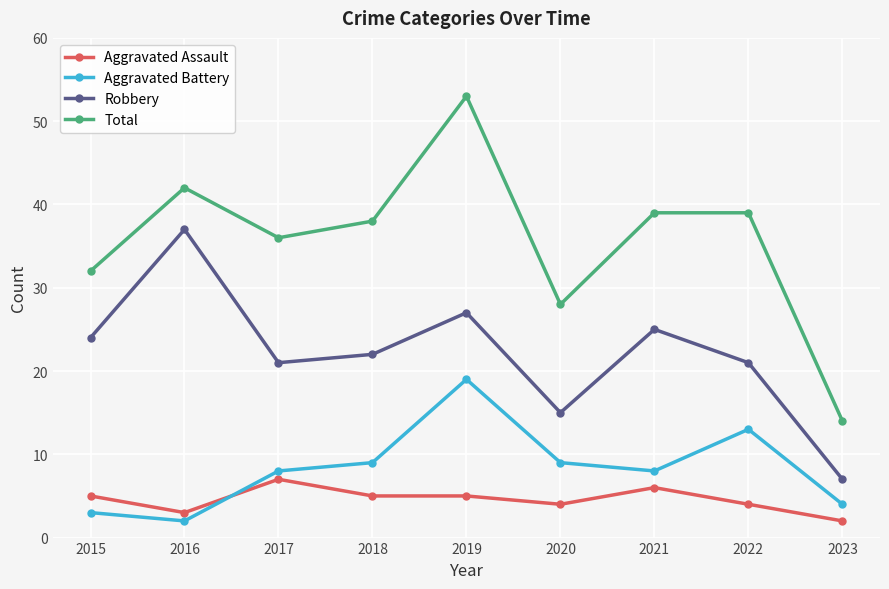

What is the approximate value of Aggravated Battery at 2021?

8